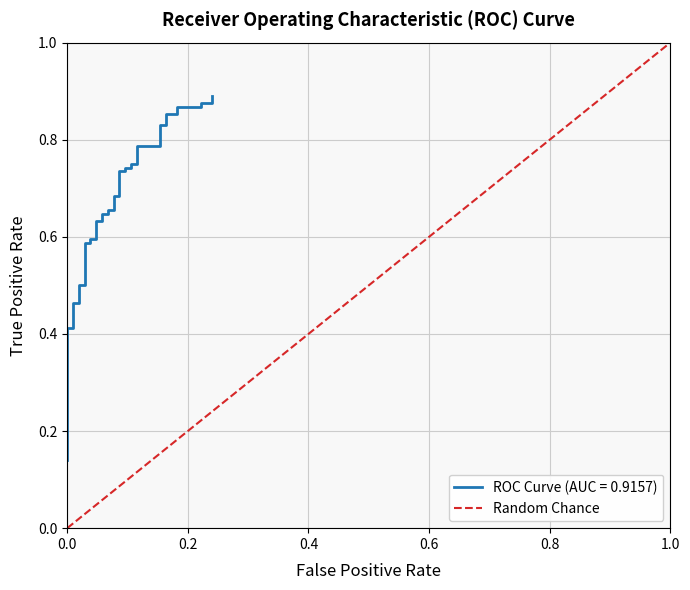

Which has a higher value, 1.0 or 0.0?

1.0